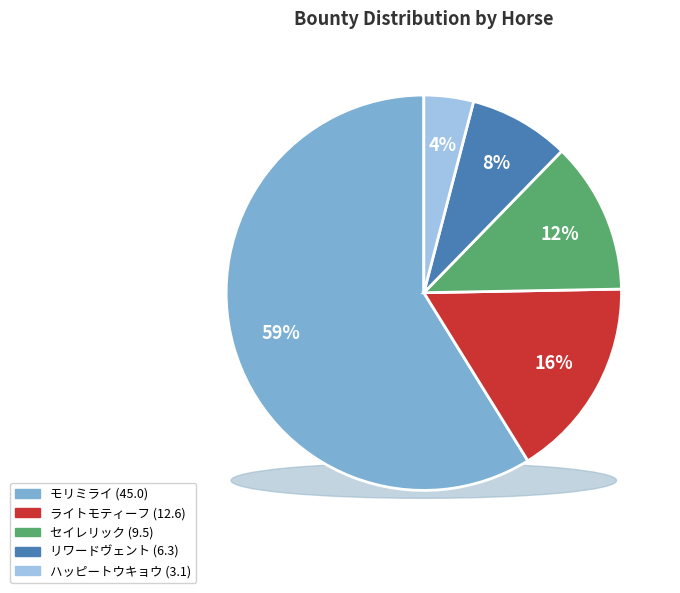

What is the change in value from セイレリック to ハッピートウキョウ?

-6.4